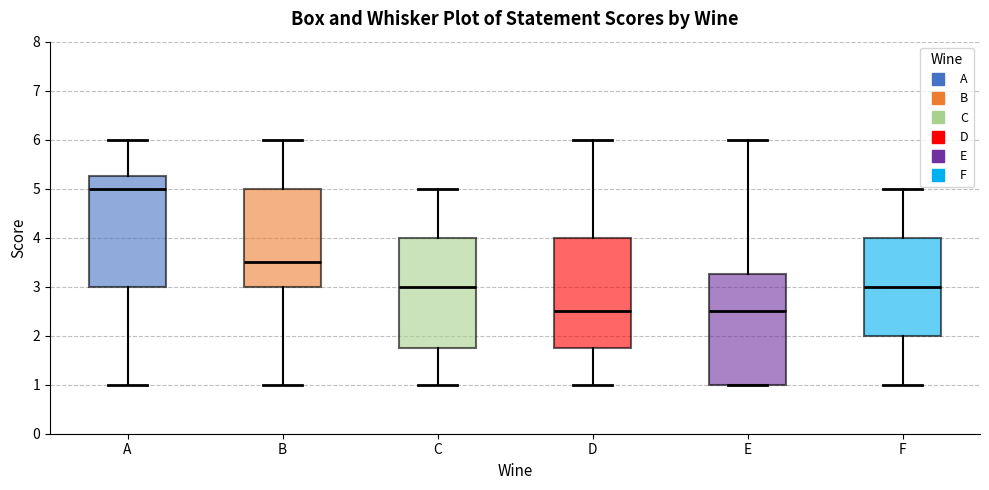

Which box has the highest median line?

A